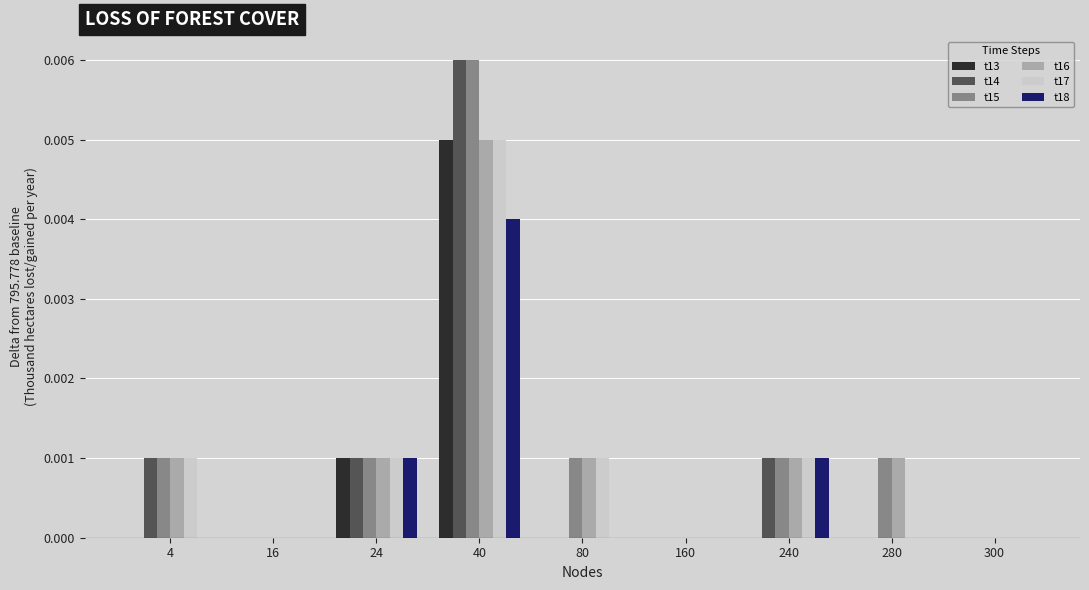

At which category does the chart reach its peak across all series?

40